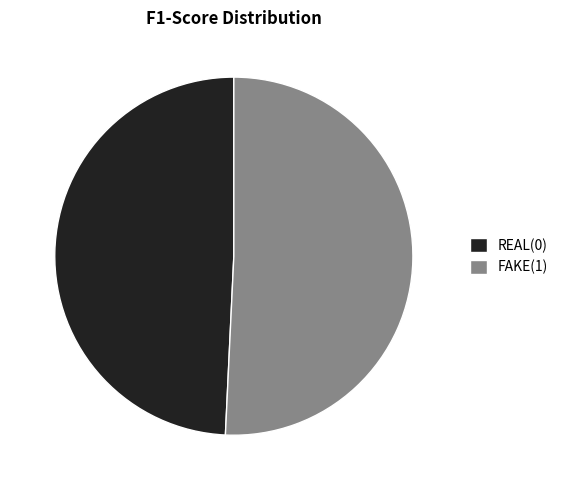

True or false: FAKE(1) accounts for 51% of the total.

True